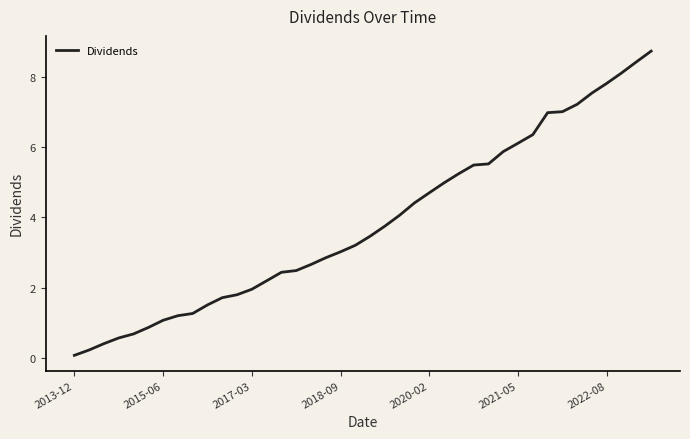

What is the difference between the maximum and minimum values?

8.7